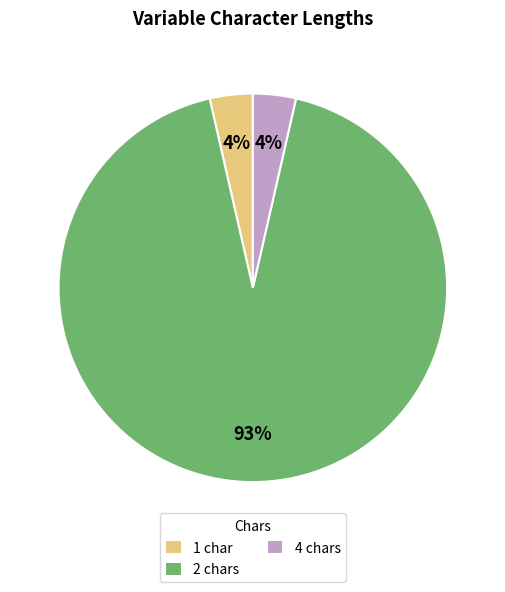

What is the largest slice in the pie chart?

2 chars